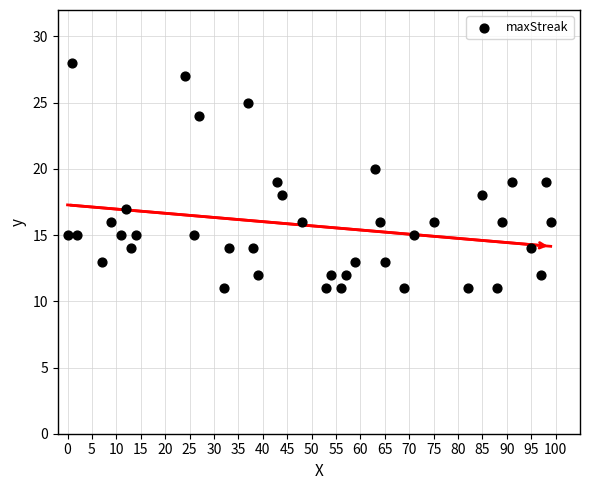

What is the range of X values (max minus min)?

99